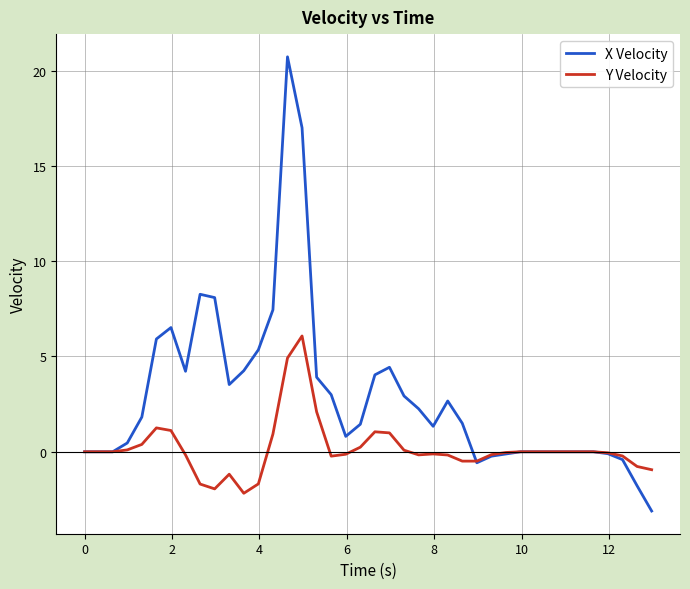

List the series in order of their peak value, lowest first.

Y Velocity, X Velocity